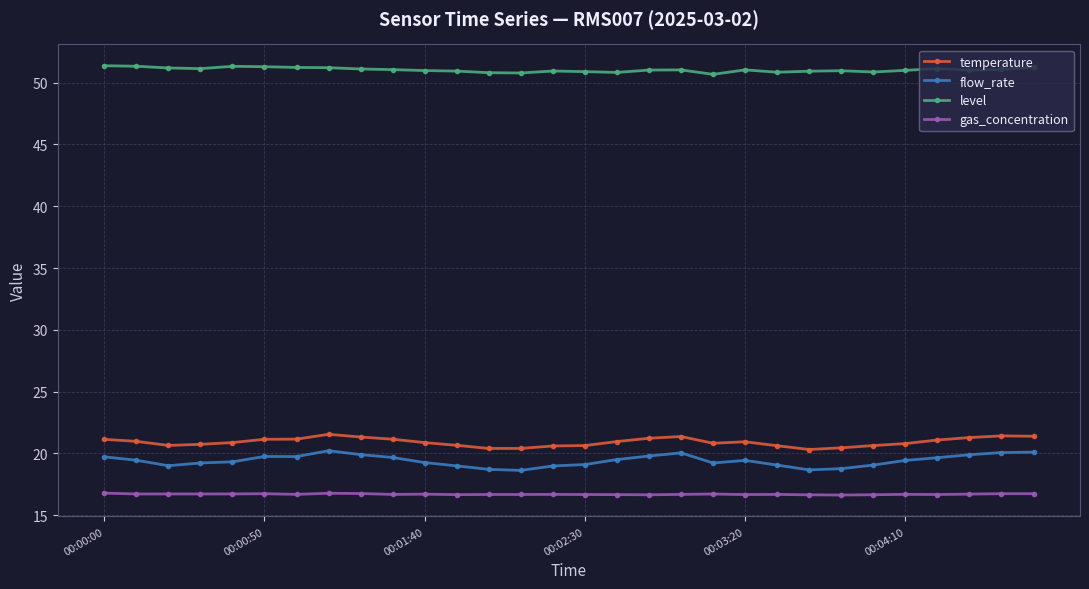

At how many categories does at least one series exceed 27?

30